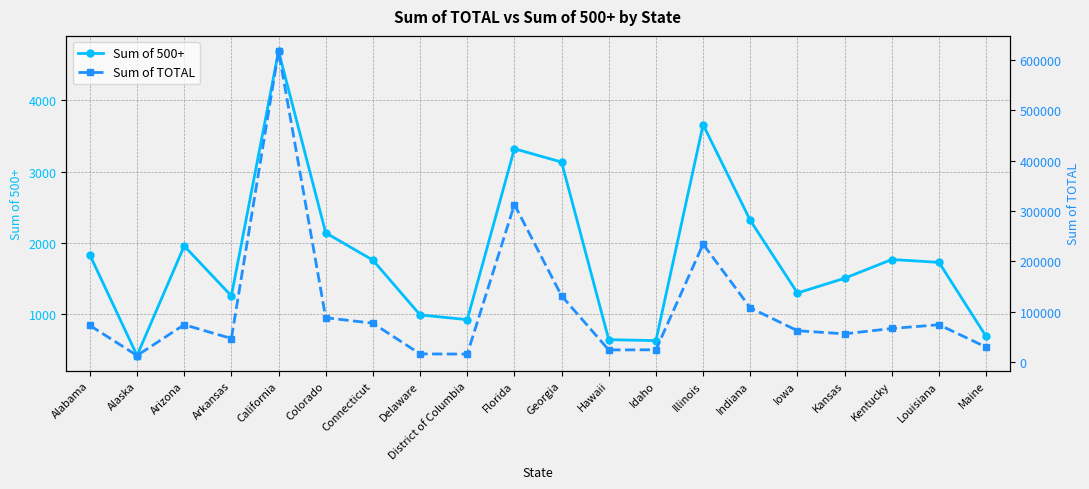

How many interior local valleys does the Sum of TOTAL series have?

5